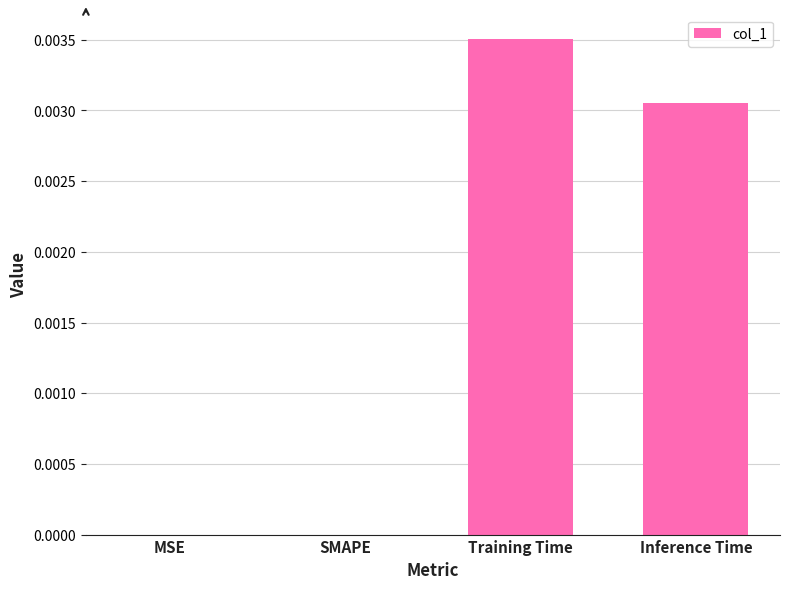

Is it true that the value at MSE is 0.0?

True